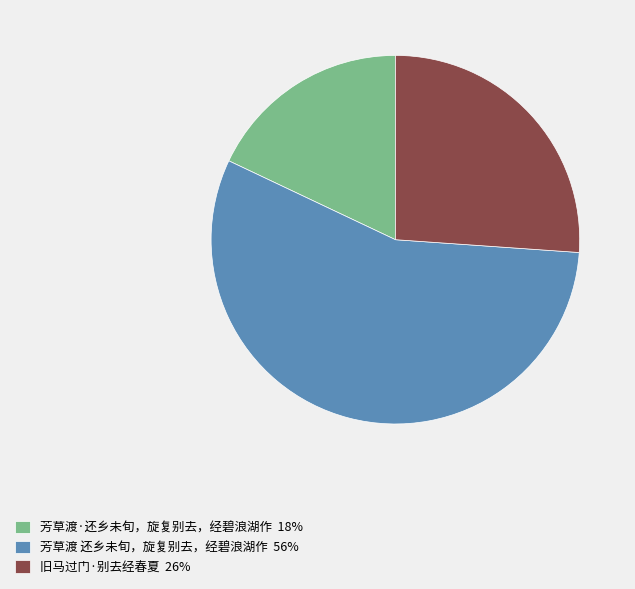

Is 芳草渡·还乡未旬，旋复别去，经碧浪湖作 the majority of the pie?

No